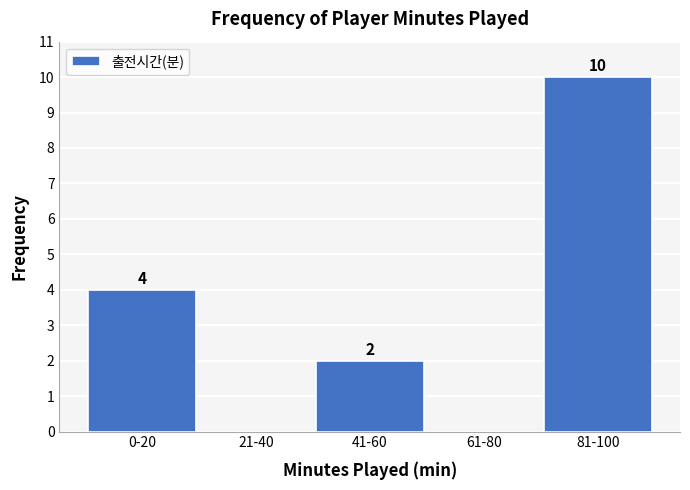

Reading left to right, list all the values displayed in this chart.

0-20=4	21-40=0	41-60=2	61-80=0	81-100=10